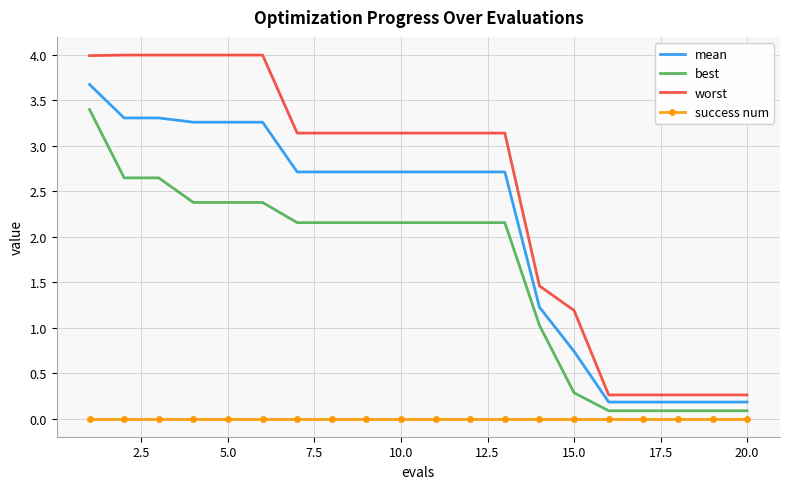

What is the maximum value for best?

3.4